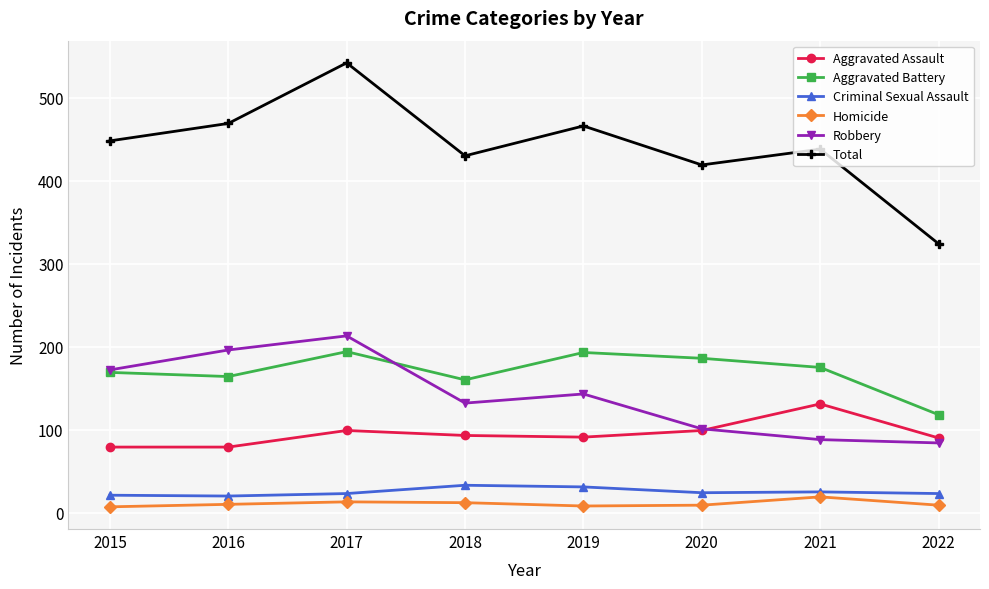

What is the sum of the Criminal Sexual Assault values at 2021 and 2017?

48